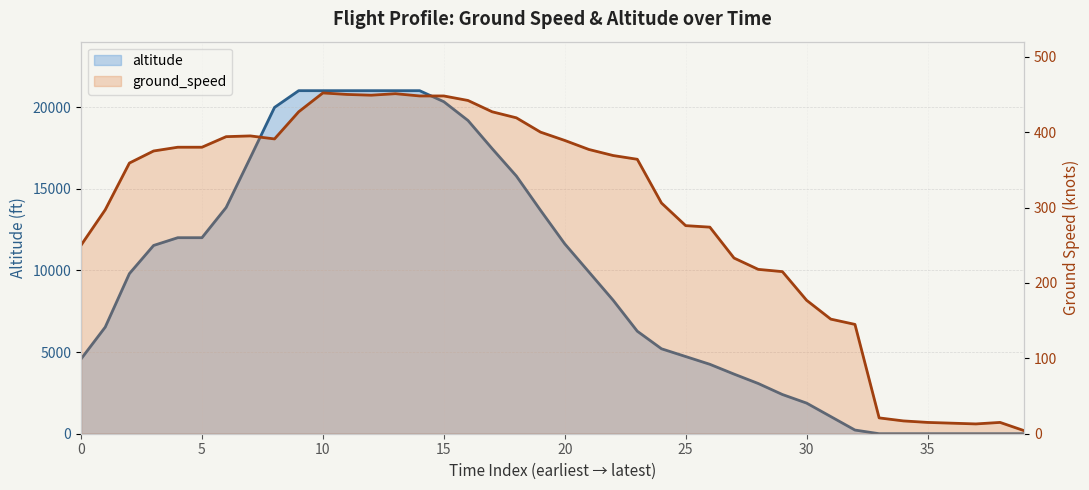

What is the label of the 30th point from the right?

10